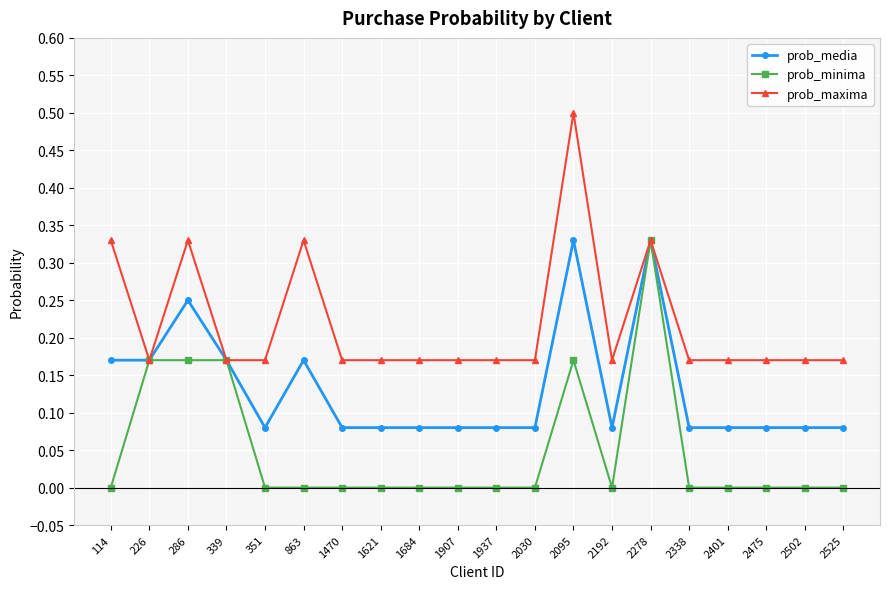

List the series in order of their overall mean, lowest first.

prob_minima, prob_media, prob_maxima